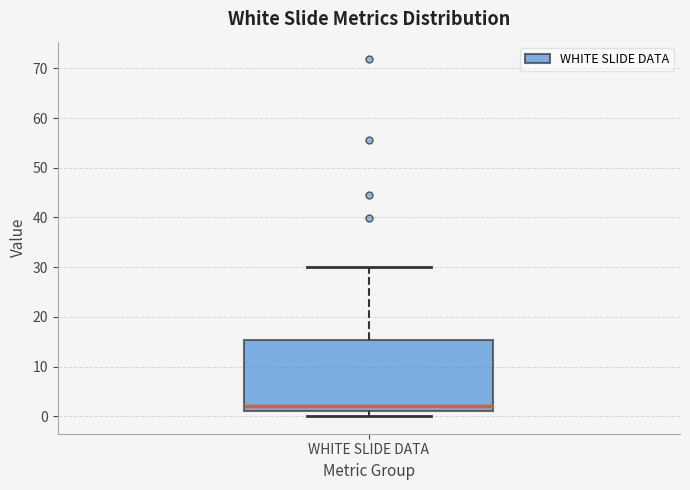

Transcribe this box plot: give where the median line is, the range the box spans, and where the two whiskers end, as read against the y-axis. The values are not printed on the chart, so give them approximately, as read against the axis.

median 2, box 1 to 15, whiskers 0 to 30